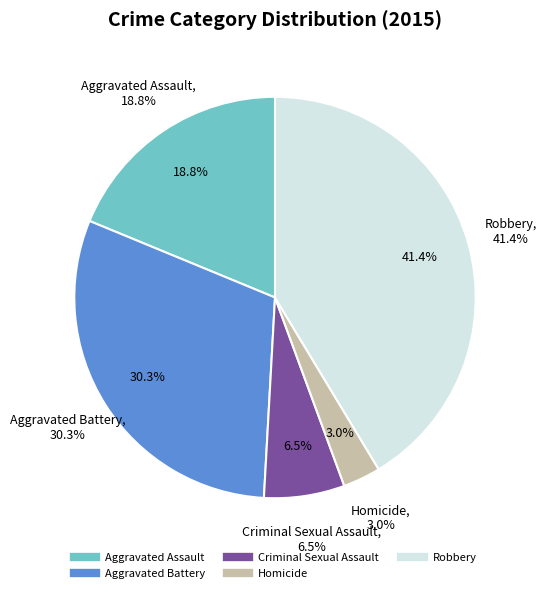

True or false: Aggravated Assault accounts for 7% of the total.

False